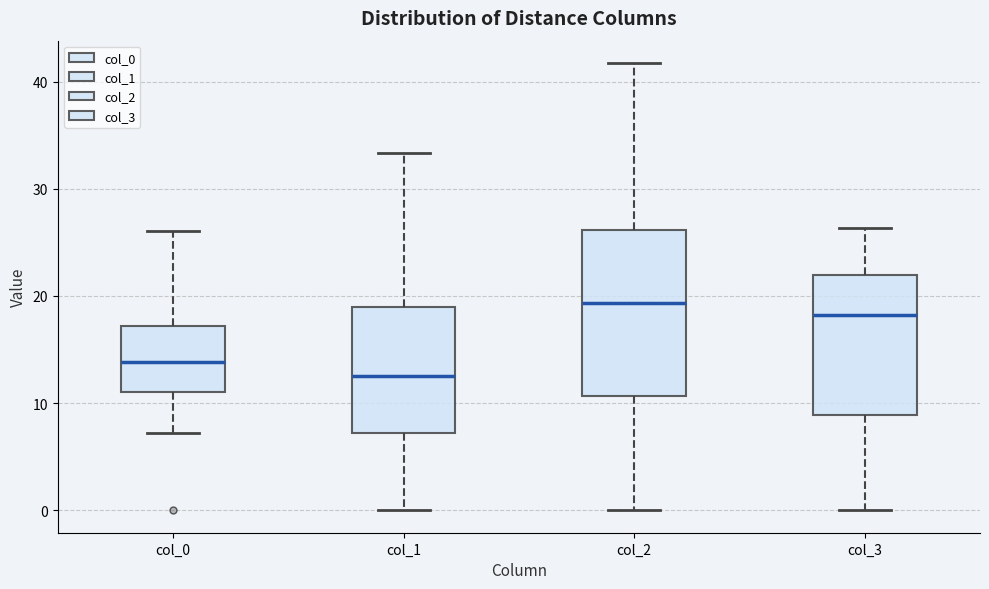

Reading left to right, read every box against the y-axis: the position of its median line, the range the box covers, and the ends of its whiskers. The values are not printed on the chart, so give them approximately, as read against the axis.

col_0: median 14, box 11 to 17, whiskers 7 to 26
col_1: median 12, box 7 to 19, whiskers 0 to 33
col_2: median 19, box 11 to 26, whiskers 0 to 42
col_3: median 18, box 9 to 22, whiskers 0 to 26